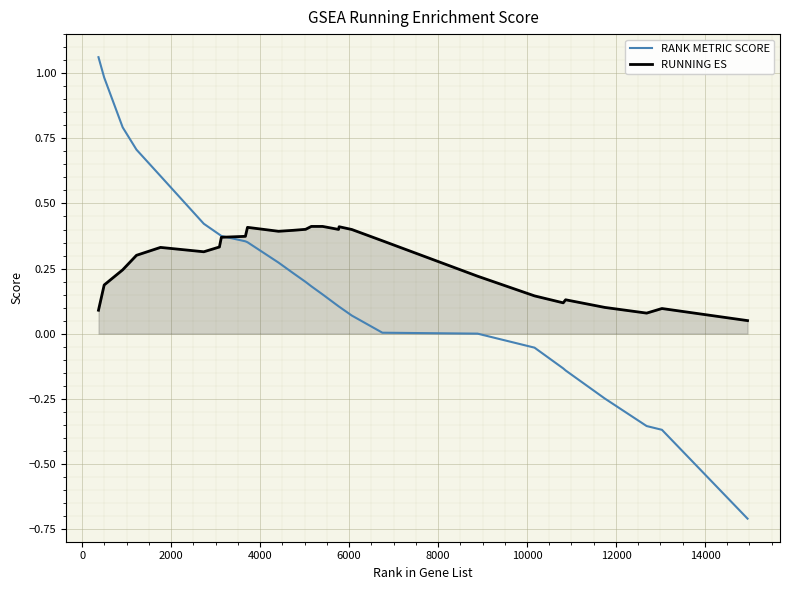

List the series in order of their peak value, highest first.

RANK METRIC SCORE, RUNNING ES